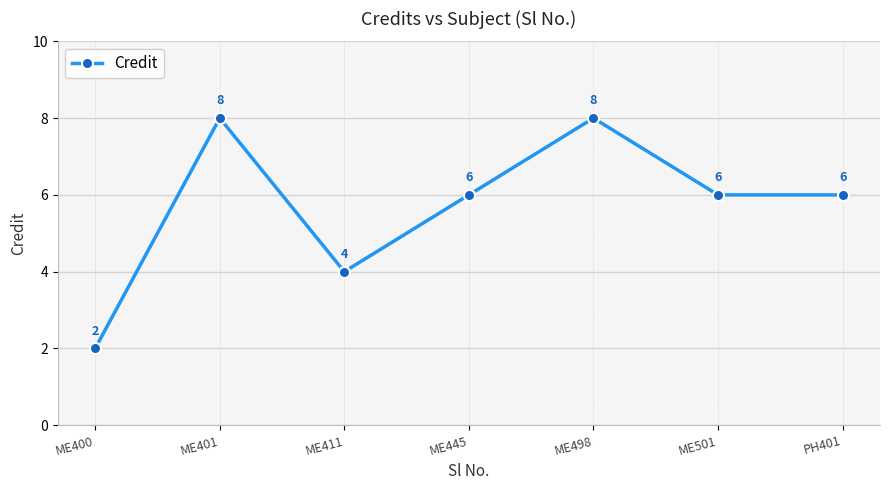

Reading right to left, extract all data points from this chart.

6	6	8	6	4	8	2